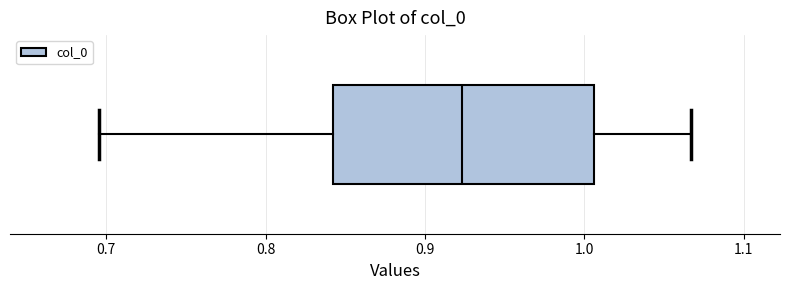

Where does the right whisker of the box end on the x-axis? The values are not printed on the chart, so give them approximately, as read against the axis.

1.07